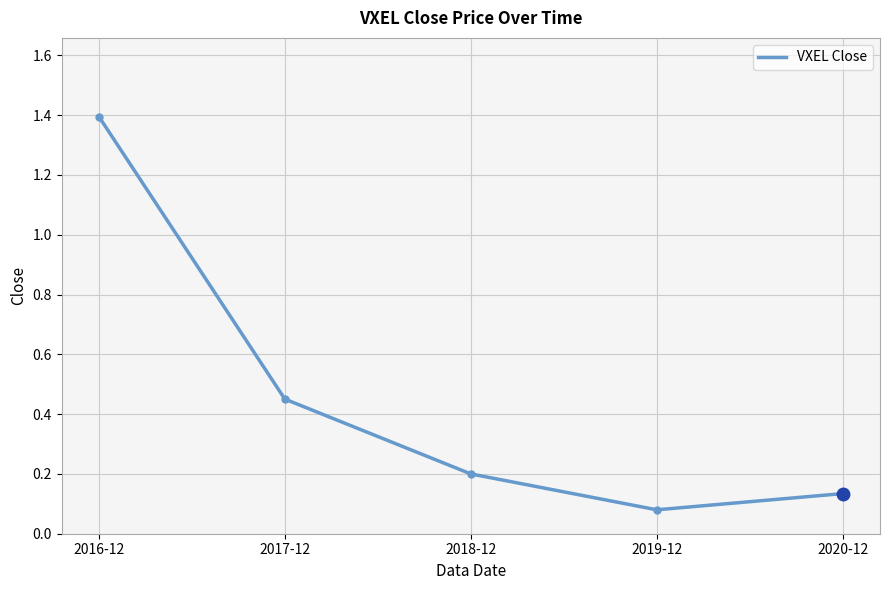

What is the label of the 3rd point from the left?

2018-12